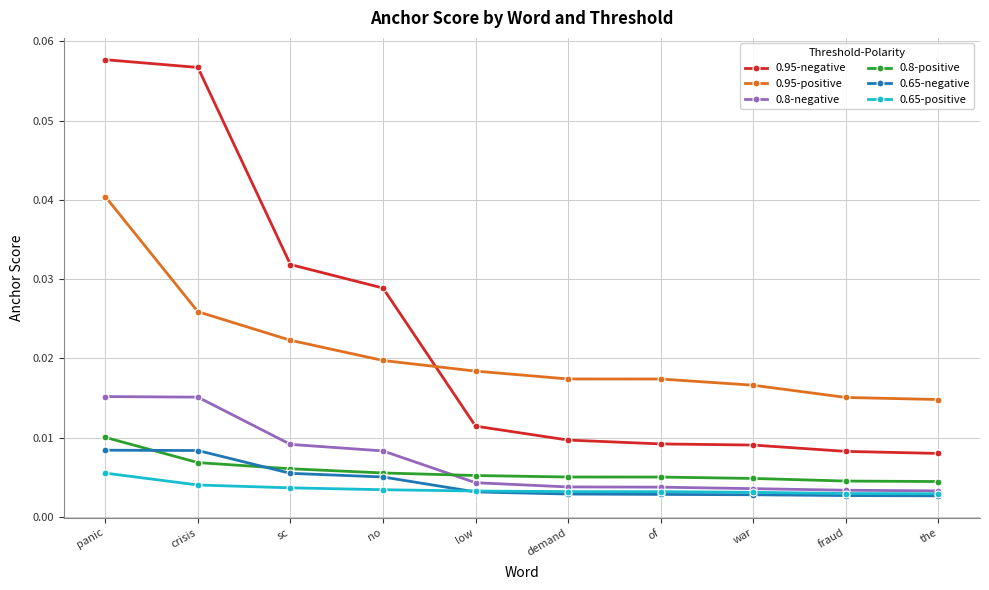

What is the label of the 4th point from the right?

of